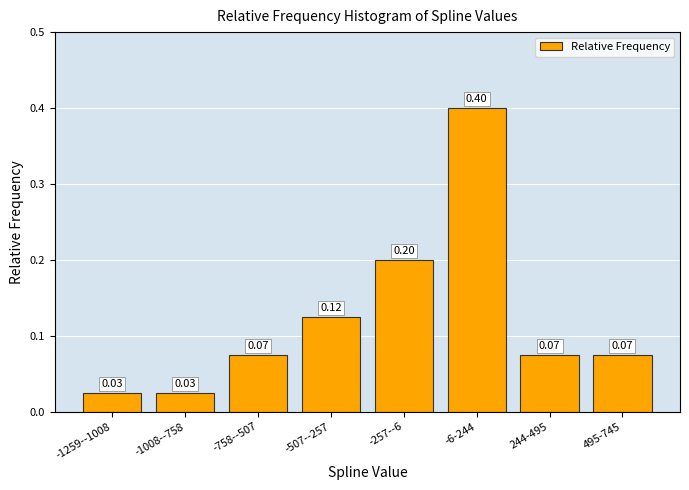

Which has a higher value, -758--507 or -507--257?

-507--257